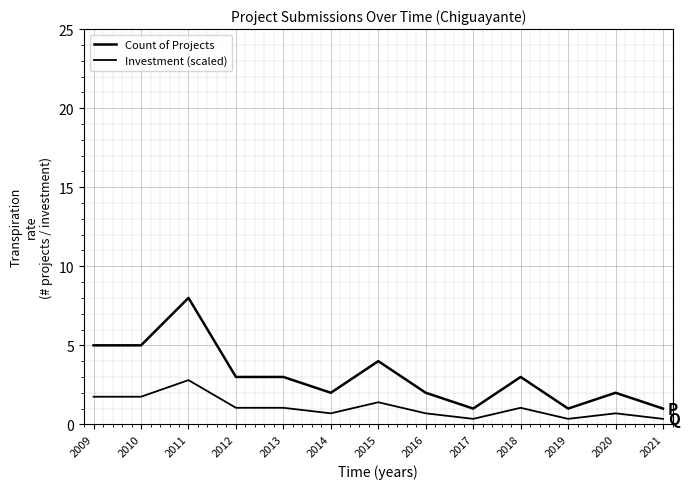

True or false: Investment (scaled) has more than 0 points higher than both neighbors.

True